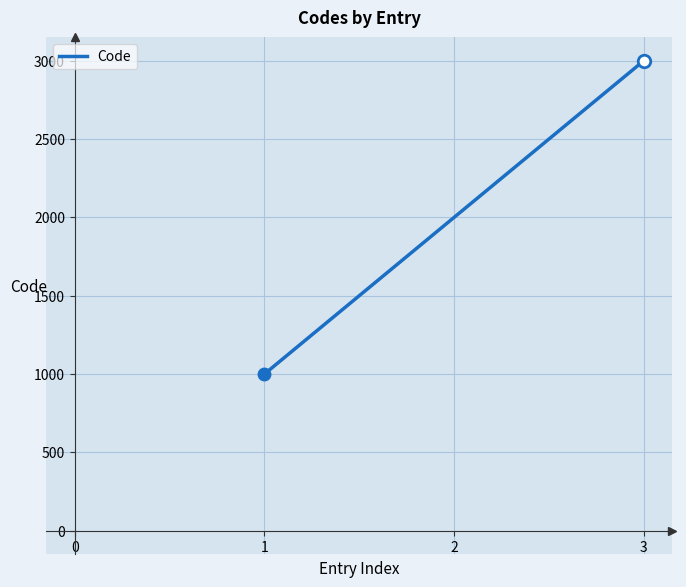

Is it true that the value at 3 is 3000?

True